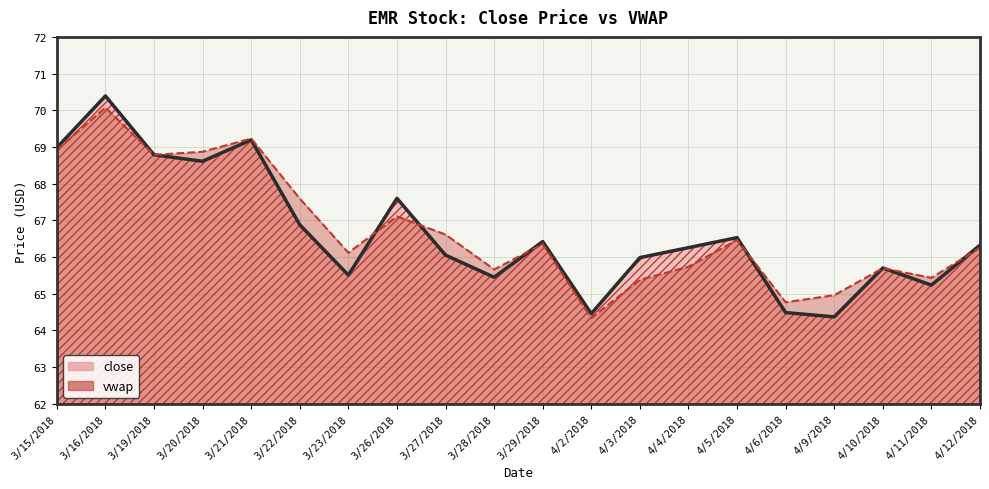

Between which two adjacent categories do close and vwap first intersect?

3/19/2018 and 3/20/2018